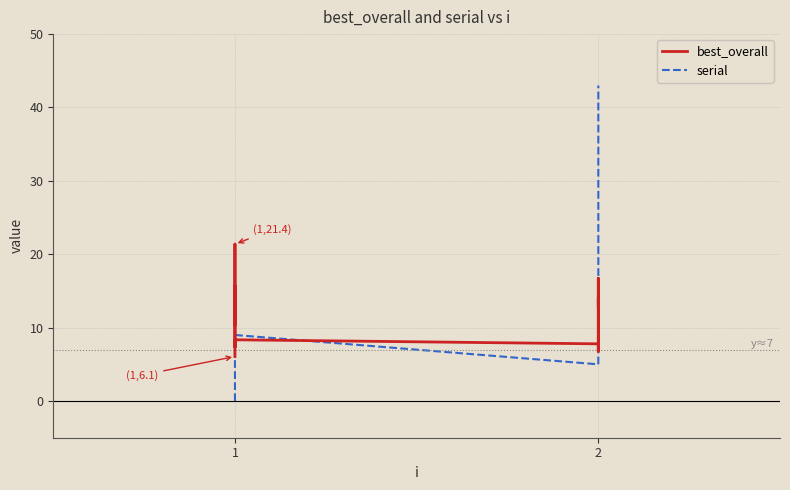

Where is best_overall nearest to the value 13?

2